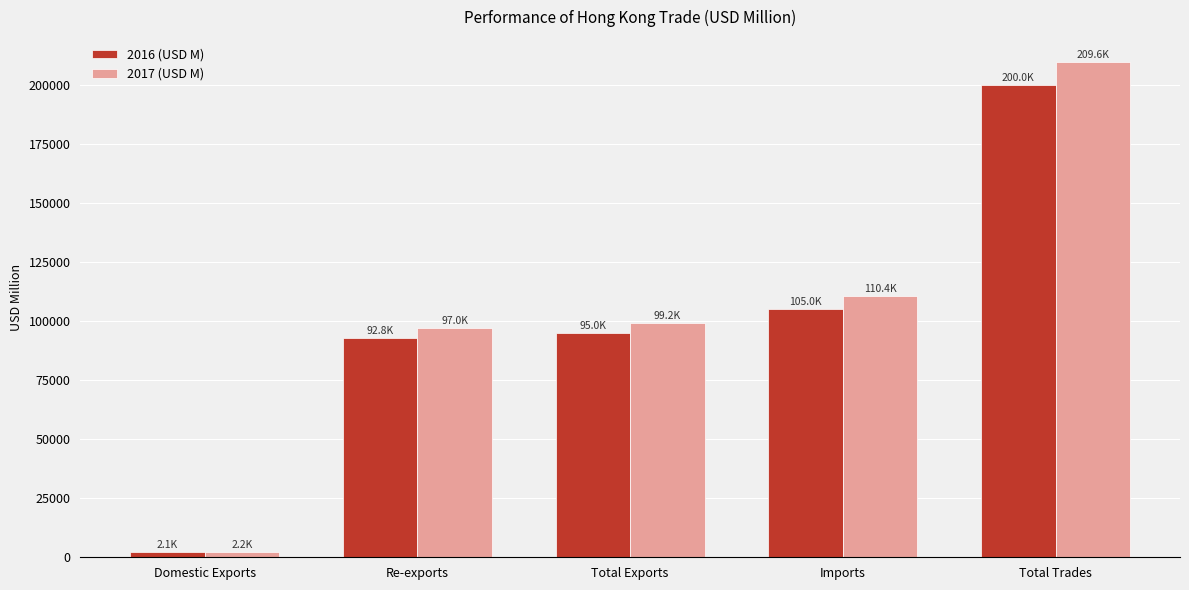

Is the value of 2017 (USD M) at Imports greater than the value of 2016 (USD M) at Total Trades?

No